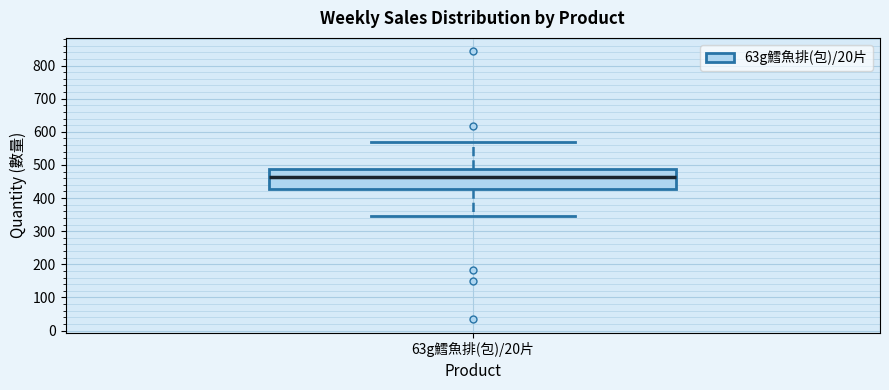

Read this box plot against the y-axis: the position of the median line, the range covered by the box, and the ends of both whiskers. The values are not printed on the chart, so give them approximately, as read against the axis.

median 460, box 430 to 490, whiskers 350 to 570